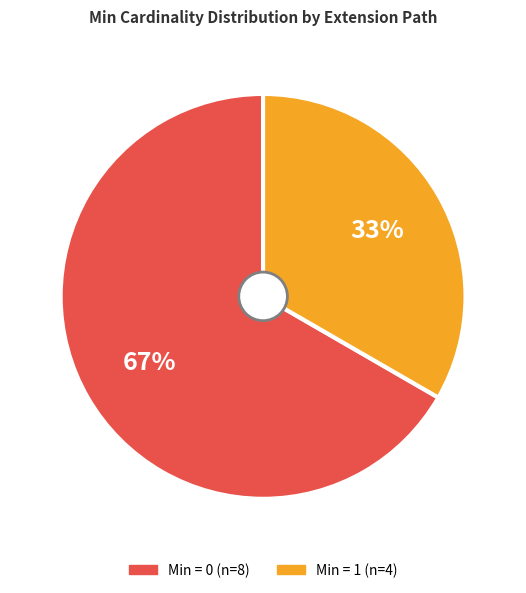

Does any single category account for the majority?

Yes